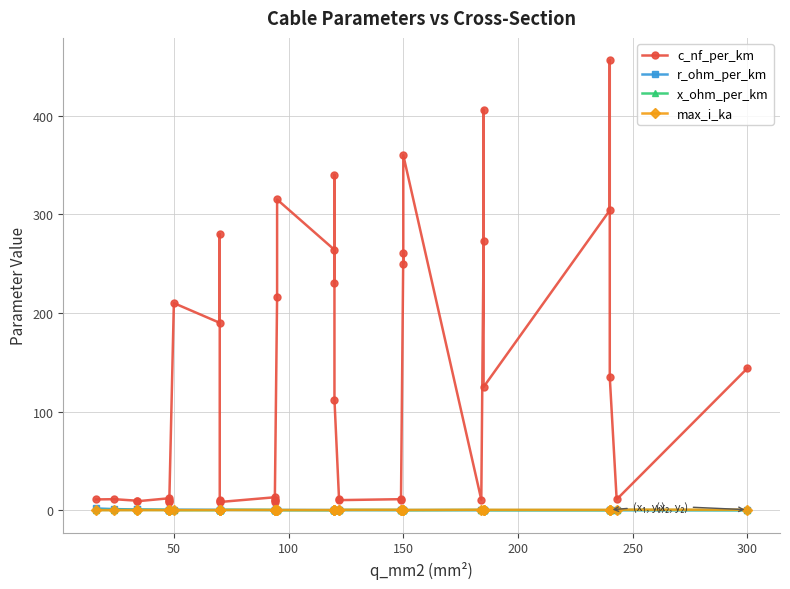

What is the total value across all series at 200?

13.3